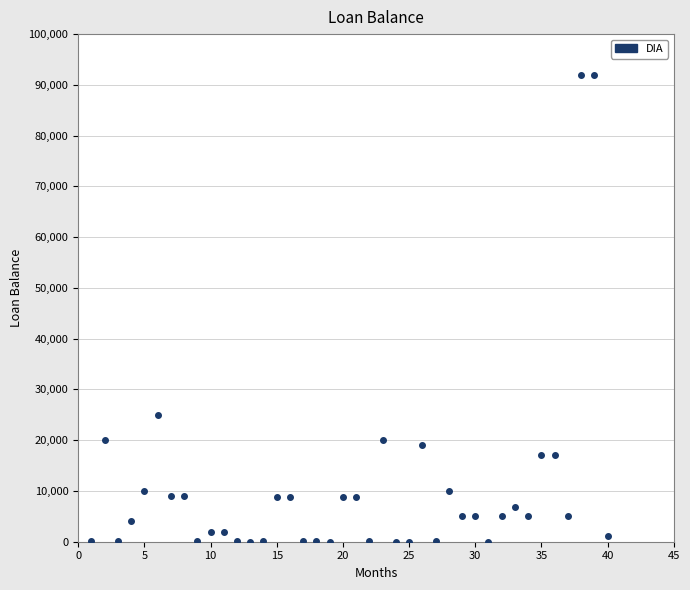

What Y value in the scatter plot is closest to 46005?

25000